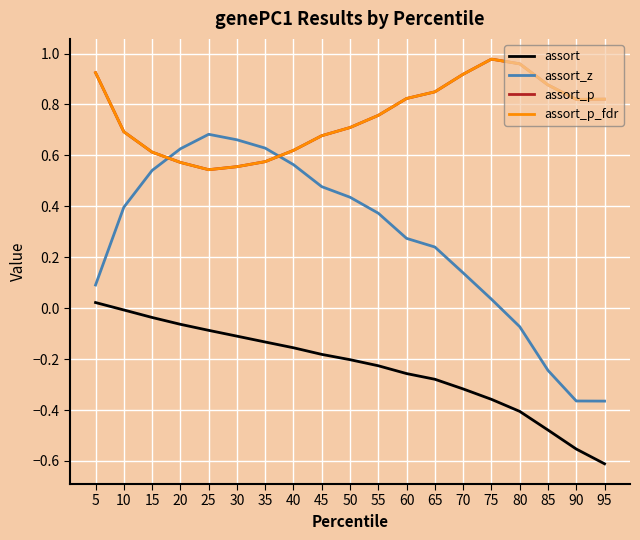

Does the chart display data point markers on the line(s)?

No